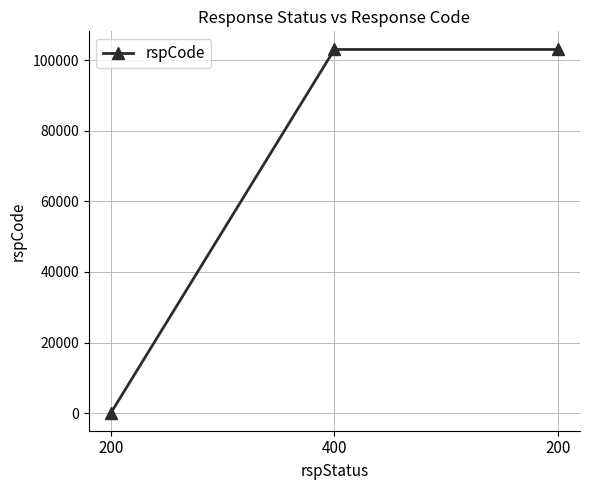

Is this an area chart (filled region under the line)?

No